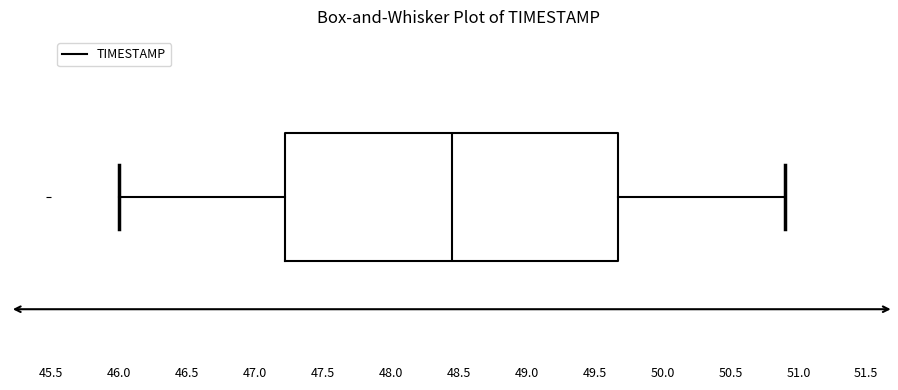

Transcribe this box plot: give where the median line is, the range the box spans, and where the two whiskers end, as read against the x-axis. The values are not printed on the chart, so give them approximately, as read against the axis.

median 48.45, box 47.25 to 49.70, whiskers 46.00 to 50.90